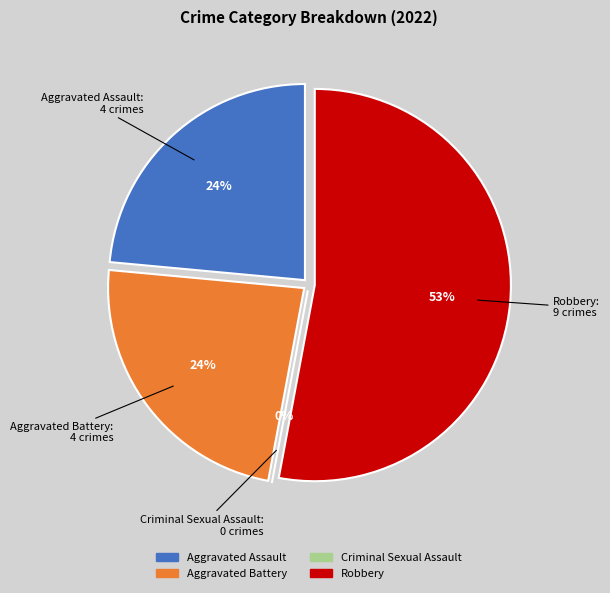

Which has a higher value, Aggravated Battery or Aggravated Assault?

Aggravated Battery